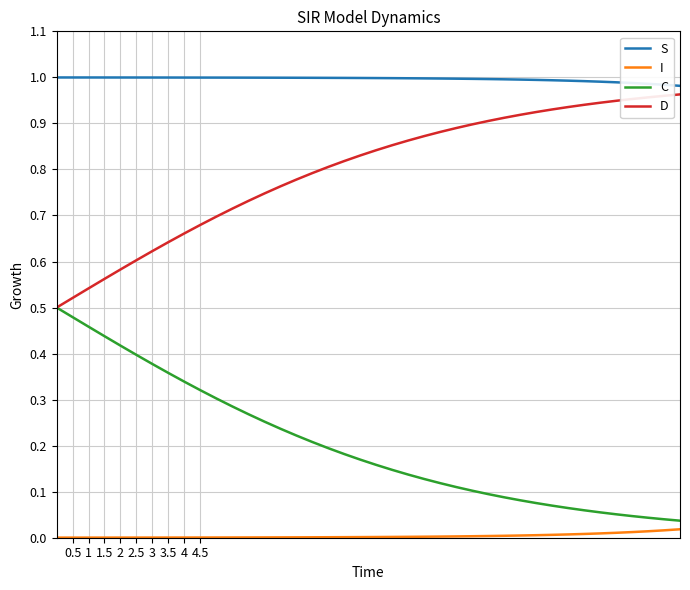

How many lines are shown in the chart?

4